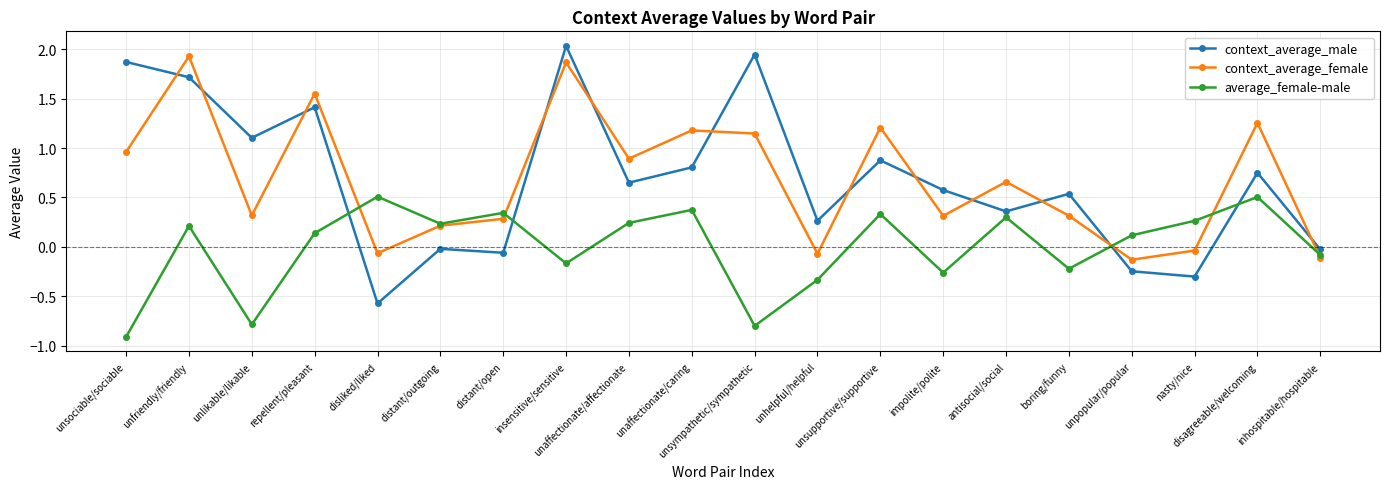

Is it true that average_female-male equals -0.4 at impolite/polite?

False